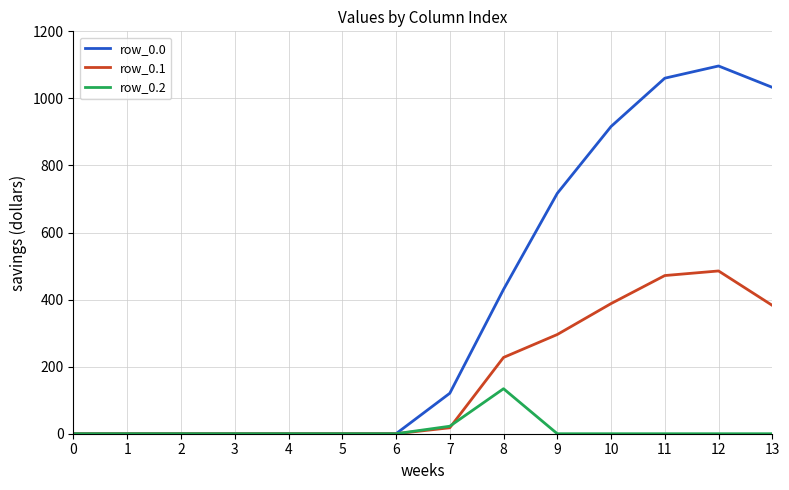

Is it true that row_0.1 equals 485.4 at 12?

True